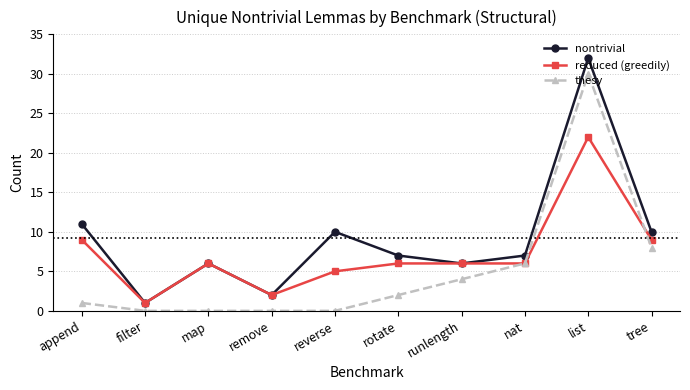

Which series changed the most between append and filter?

nontrivial